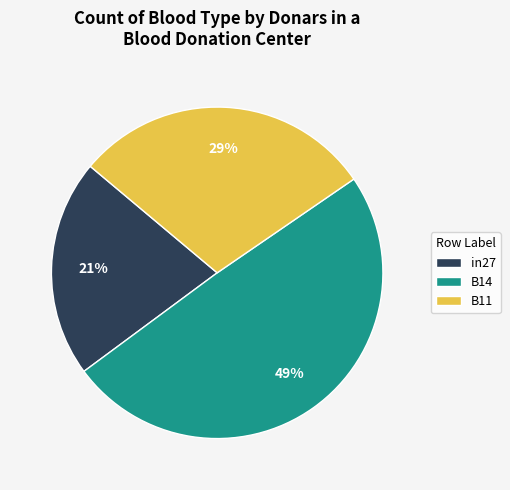

Is in27 the majority of the pie?

No